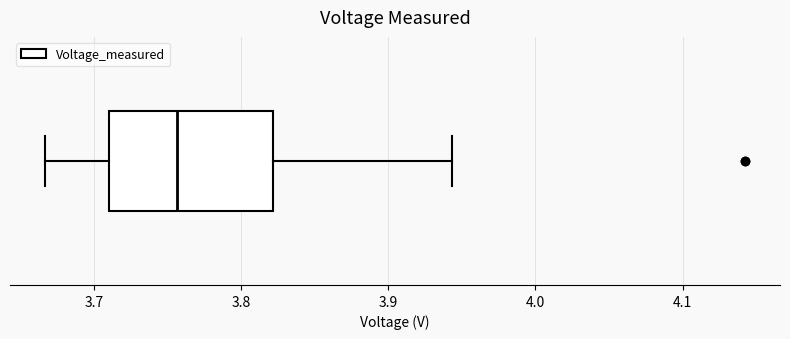

Read this box plot against the x-axis: the position of the median line, the range covered by the box, and the ends of both whiskers. The values are not printed on the chart, so give them approximately, as read against the axis.

median 3.76, box 3.71 to 3.82, whiskers 3.67 to 3.94